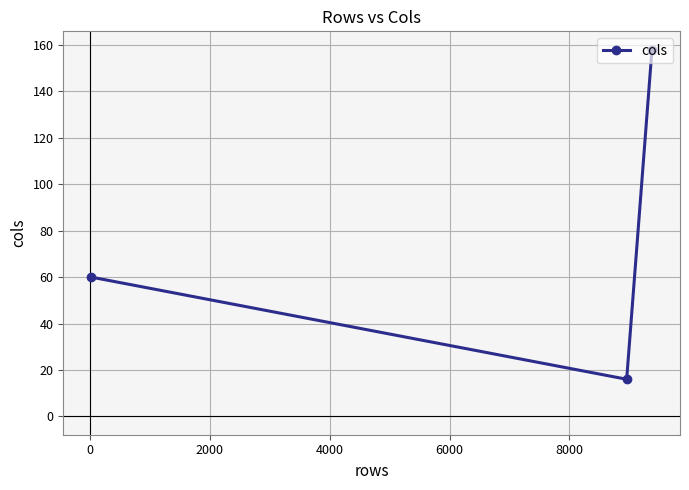

How many categories are shown in the chart?

3